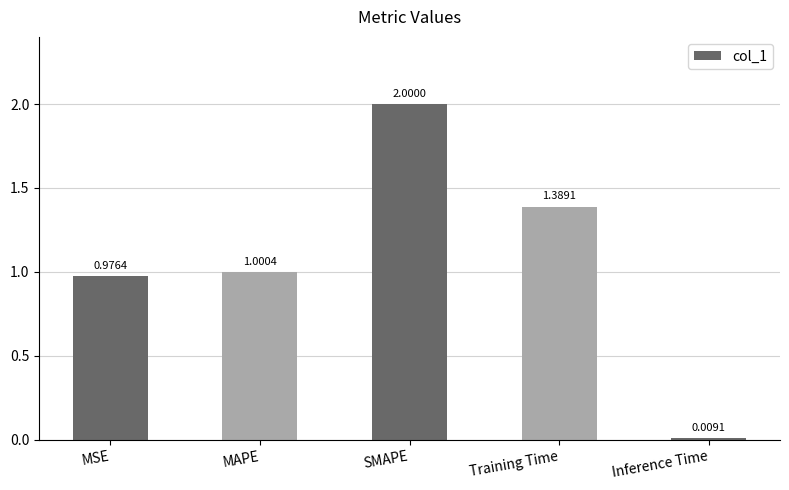

What is the change in value from SMAPE to Inference Time?

-2.0